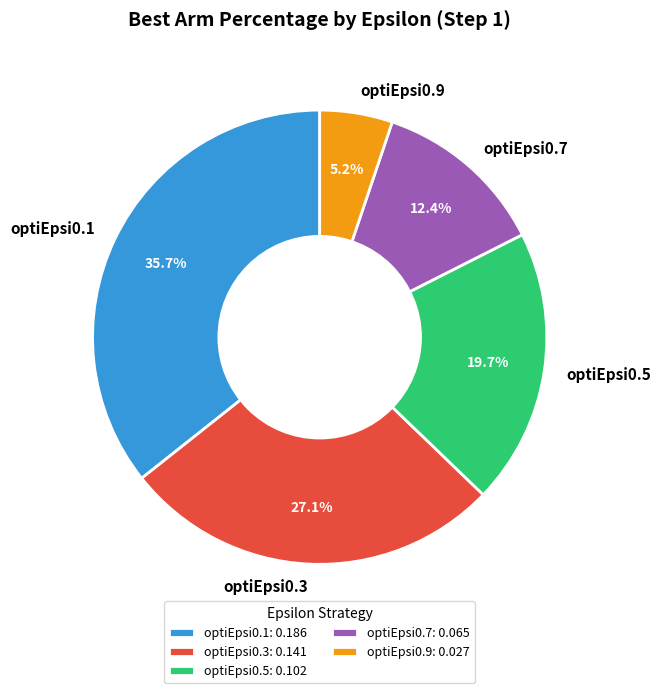

Is it true that optiEpsi0.1 is 36% of the pie?

True